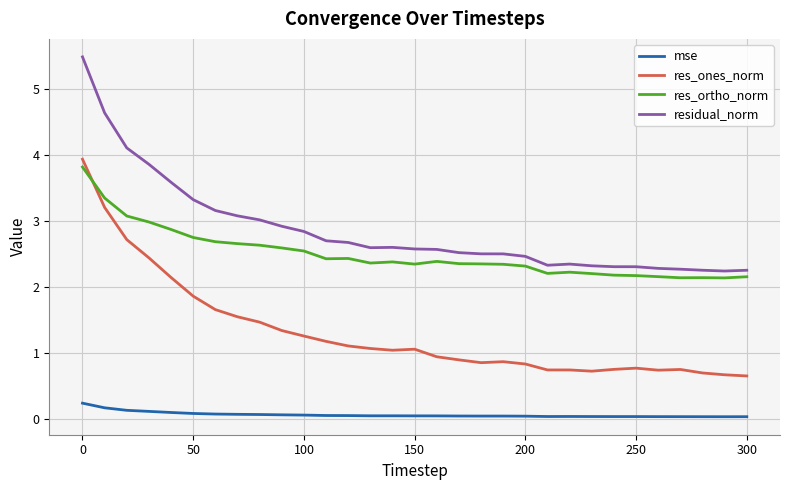

How many times do res_ones_norm and res_ortho_norm cross each other?

1